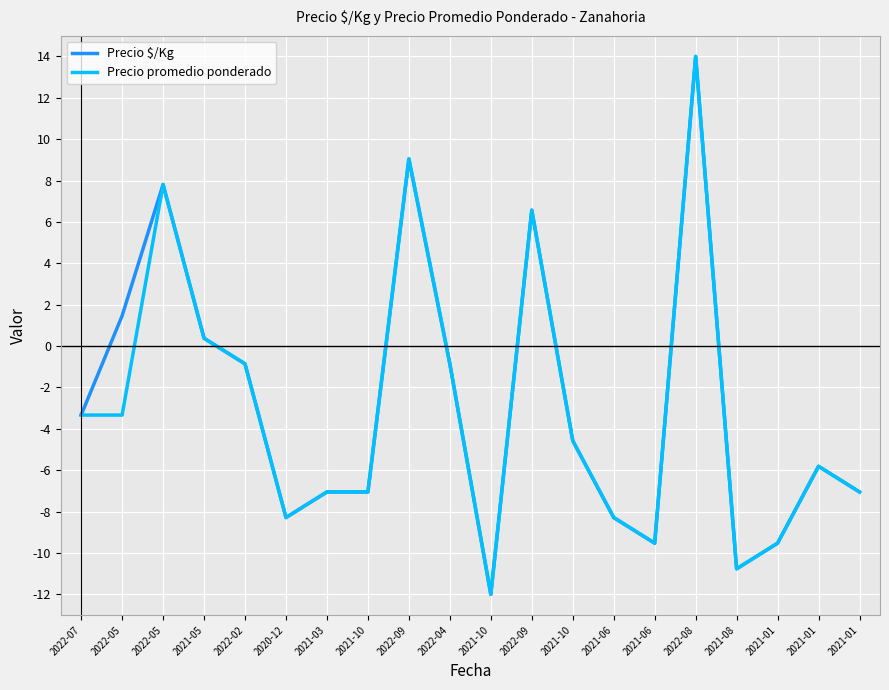

Which series has the largest total across all categories?

Precio $/Kg